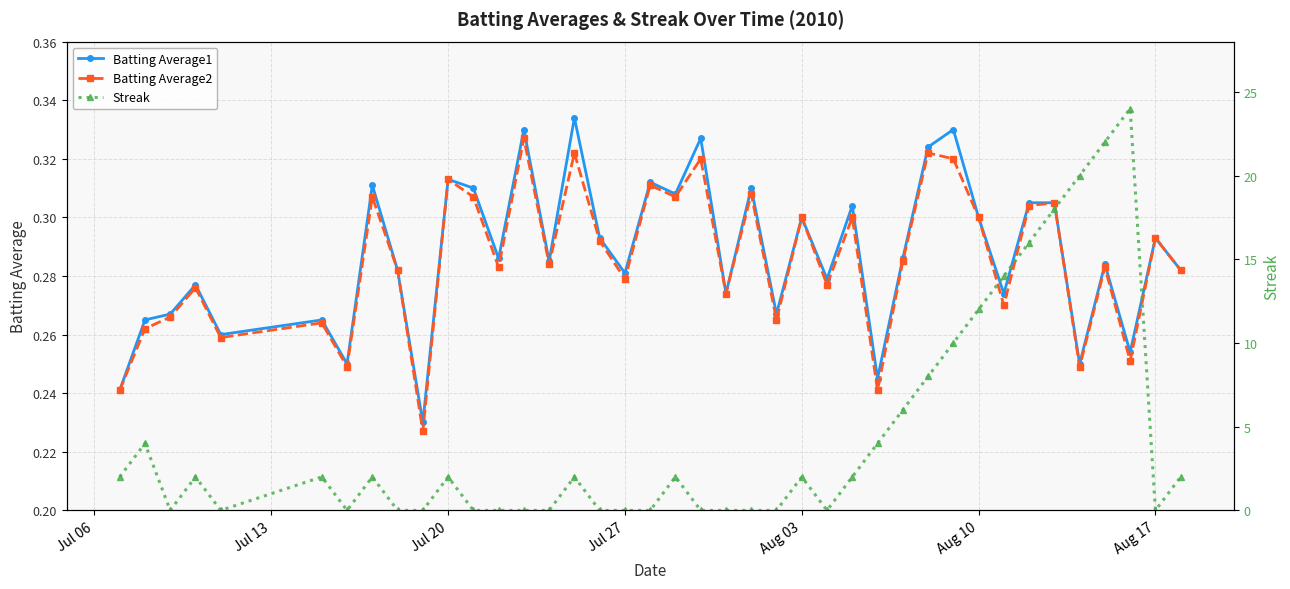

True or false: Batting Average1 has more than 2 points higher than both neighbors.

True